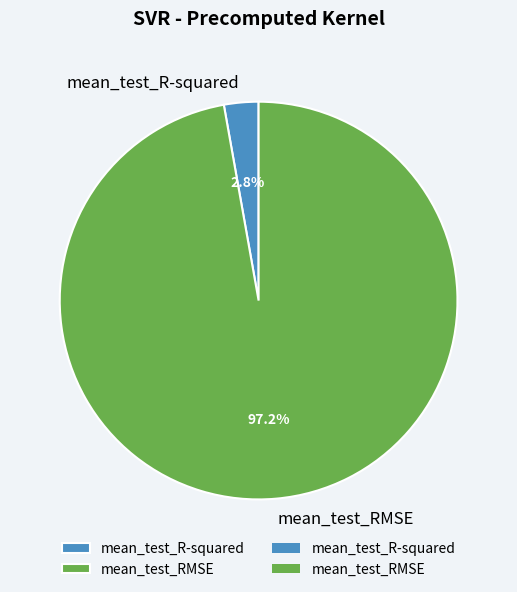

What percentage do mean_test_R-squared and mean_test_RMSE together represent?

100.0%